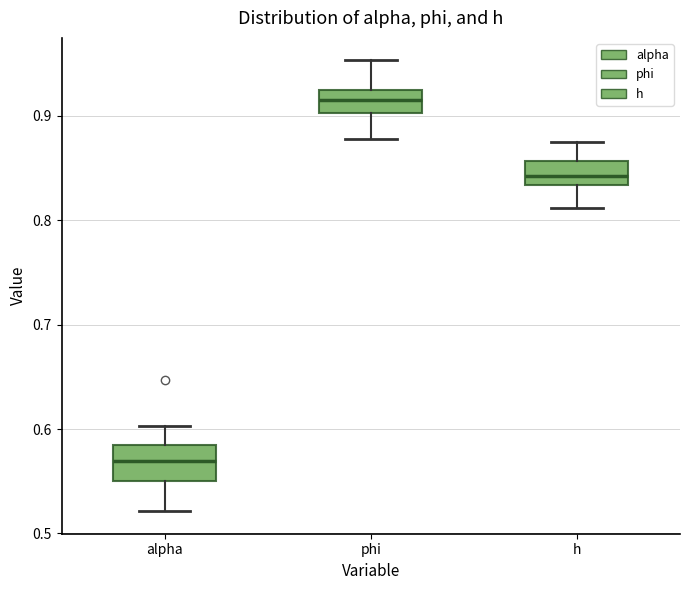

Reading left to right, transcribe this box plot: for each box, give where its median line is, the range the box spans, and where its two whiskers end, as read against the y-axis. The values are not printed on the chart, so give them approximately, as read against the axis.

alpha: median 0.57, box 0.55 to 0.58, whiskers 0.52 to 0.60
phi: median 0.92 (inside the box), box 0.90 to 0.92, whiskers 0.88 to 0.95
h: median 0.84, box 0.83 to 0.86, whiskers 0.81 to 0.88